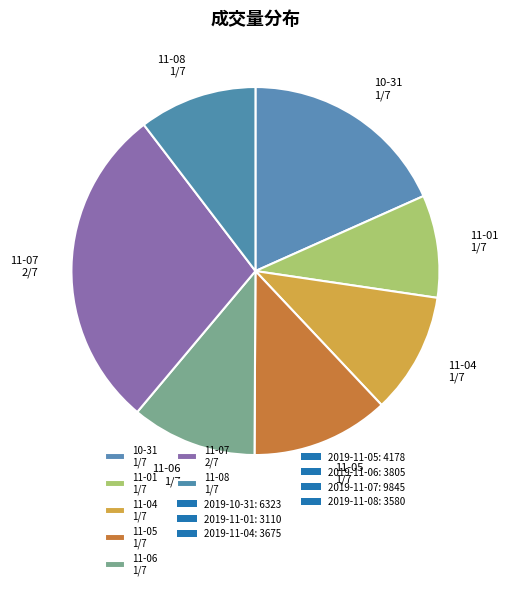

Count the number of slices in the pie.

7